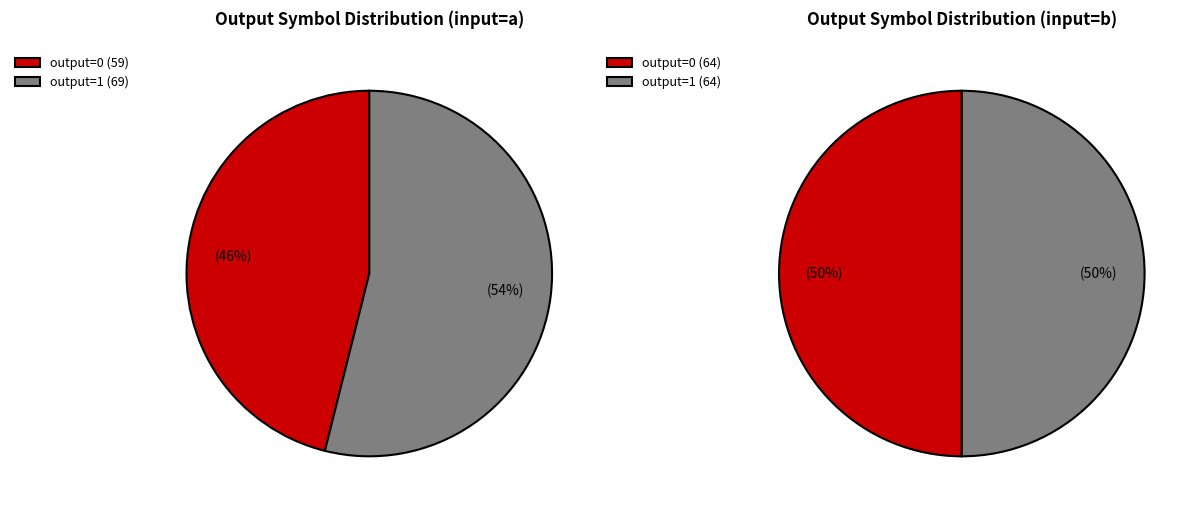

To the nearest percent, what is the average slice percentage?

50%